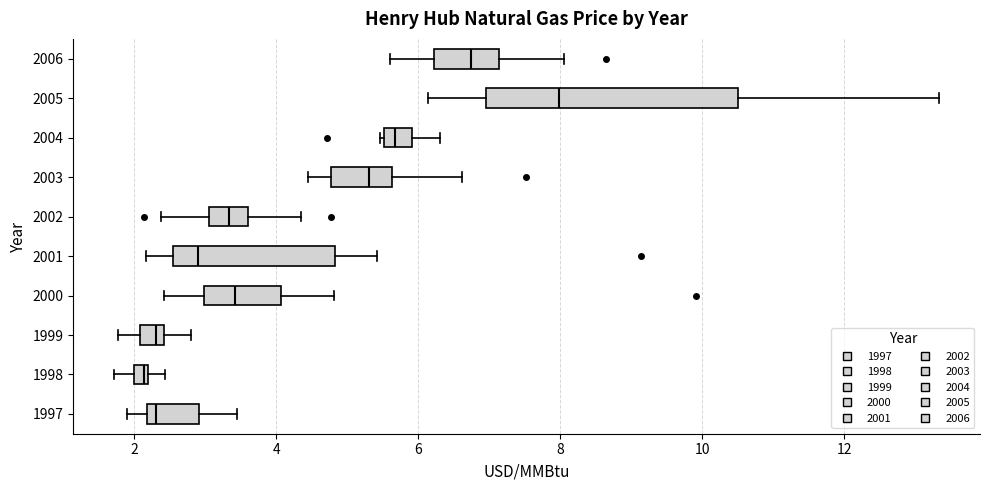

Where does the median line of the box at y = 2000 sit on the x-axis? The values are not printed on the chart, so give them approximately, as read against the axis.

3.4